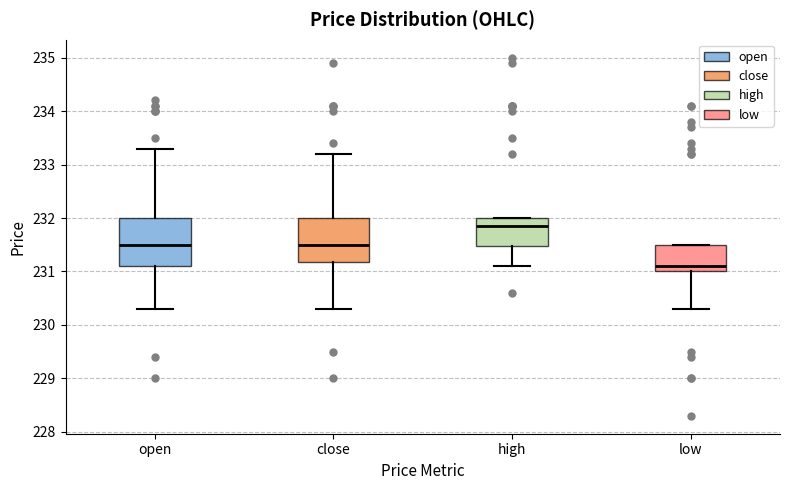

Reading left to right, transcribe this box plot: for each box, give where its median line is, the range the box spans, and where its two whiskers end, as read against the y-axis. The values are not printed on the chart, so give them approximately, as read against the axis.

open: median 231.5, box 231.1 to 232.0, whiskers 230.3 to 233.3
close: median 231.5, box 231.2 to 232.0, whiskers 230.3 to 233.2
high: median 231.9, box 231.5 to 232.0, whiskers 231.1 to 232.0
low: median 231.1, box 231.0 to 231.5, whiskers 230.3 to 231.5